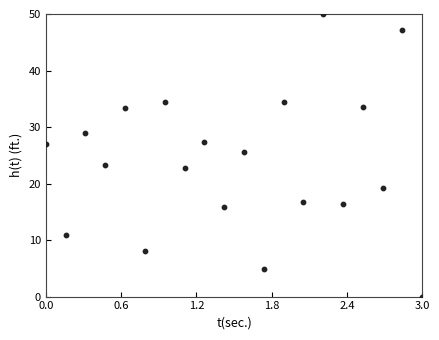

What Y value in the scatter plot is closest to 25?

25.6